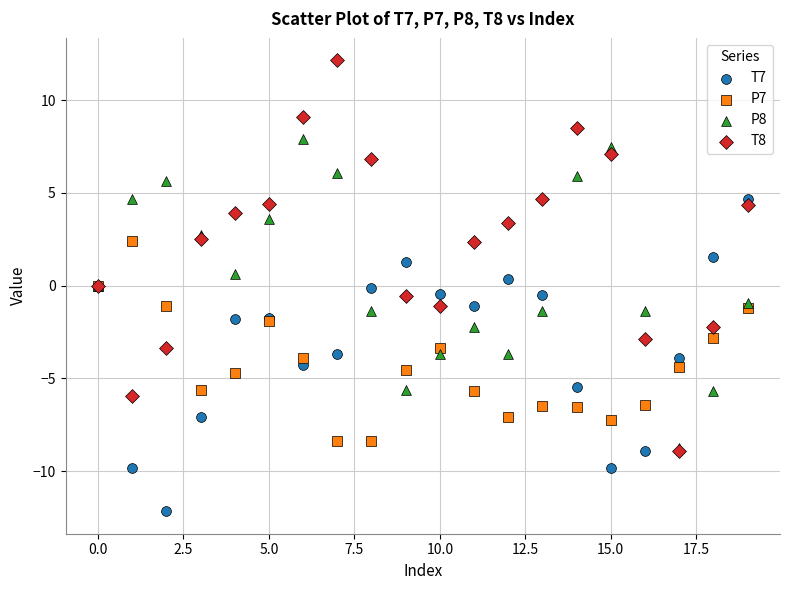

Which series reaches the minimum Y coordinate?

T7